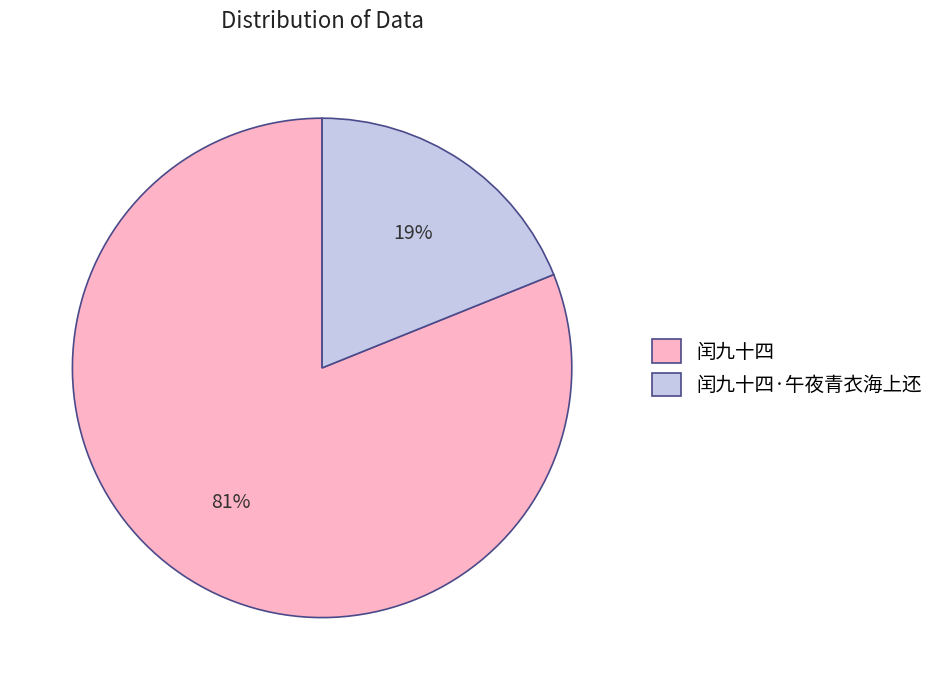

True or false: 闰九十四·午夜青衣海上还 accounts for 7% of the total.

False